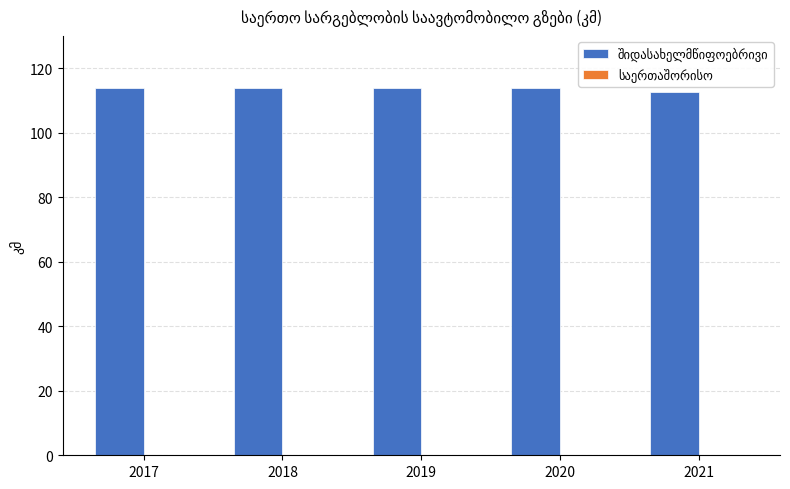

What is the maximum value shown in the chart?

113.9